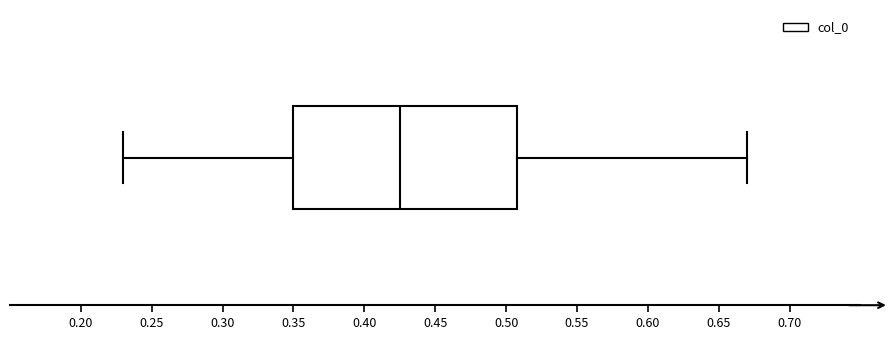

Read this box plot against the x-axis: the position of the median line, the range covered by the box, and the ends of both whiskers. The values are not printed on the chart, so give them approximately, as read against the axis.

median 0.425, box 0.350 to 0.510, whiskers 0.230 to 0.670